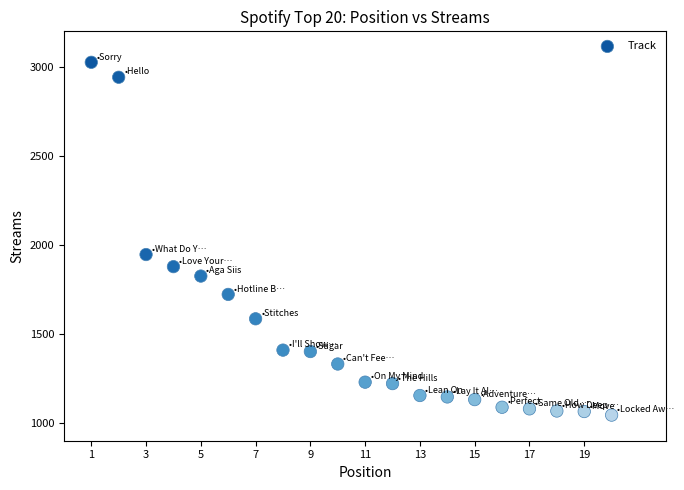

What Y value in the scatter plot is closest to 2035?

1946